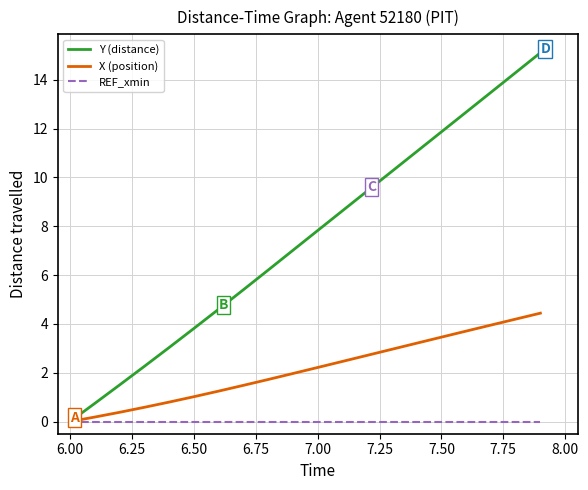

Which series has the largest total across all categories?

Y (distance)